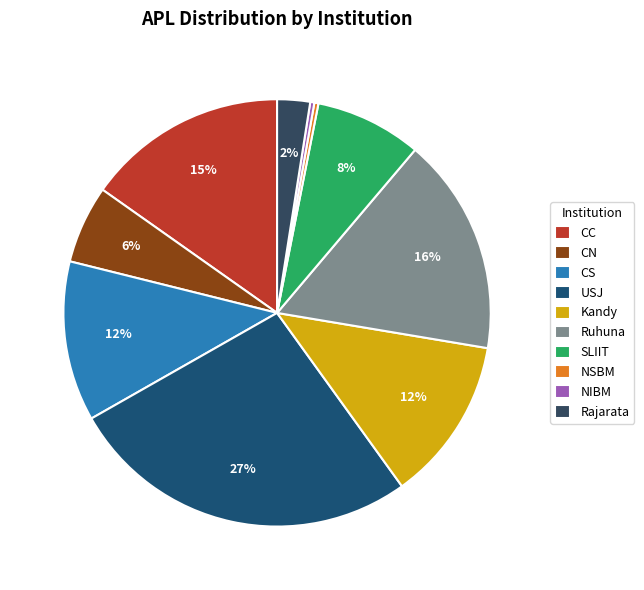

To the nearest percent, what percentage of the pie is Ruhuna?

16%